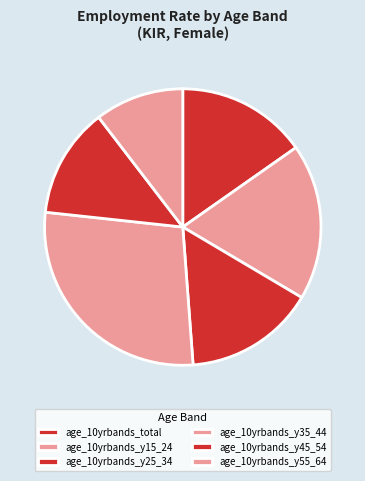

What is the smallest slice in the pie chart?

age_10yrbands_y55_64